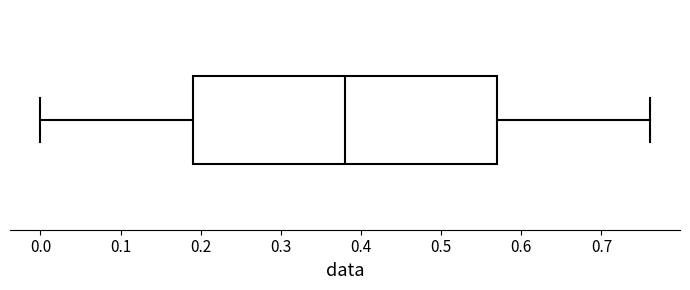

Where is the left edge of the box on the x-axis? The values are not printed on the chart, so give them approximately, as read against the axis.

0.19